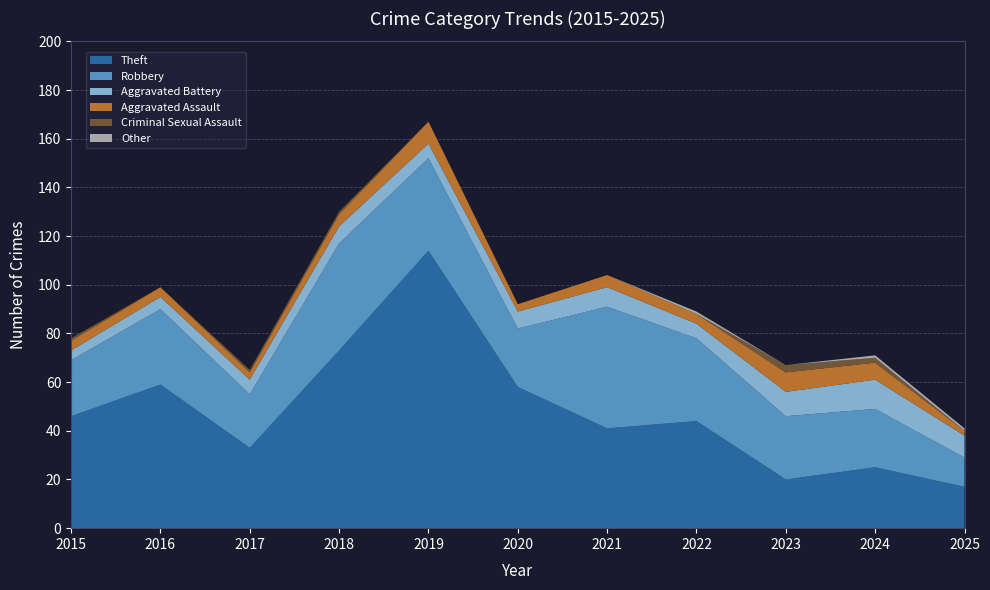

Reading left to right, extract all data points from this chart.

Theft: 2015=46	2016=59	2017=33	2018=73	2019=114	2020=58	2021=41	2022=44	2023=20	2024=25	2025=17
Robbery: 2015=23	2016=31	2017=22	2018=44	2019=38	2020=24	2021=50	2022=34	2023=26	2024=24	2025=12
Aggravated Battery: 2015=4	2016=5	2017=6	2018=7	2019=6	2020=7	2021=8	2022=6	2023=10	2024=12	2025=9
Aggravated Assault: 2015=4	2016=4	2017=3	2018=5	2019=9	2020=3	2021=5	2022=4	2023=8	2024=7	2025=2
Criminal Sexual Assault: 2015=1	2016=0	2017=1	2018=1	2019=0	2020=0	2021=0	2022=0	2023=3	2024=2	2025=0
Other: 2015=0	2016=0	2017=0	2018=0	2019=0	2020=0	2021=0	2022=1	2023=0	2024=1	2025=1